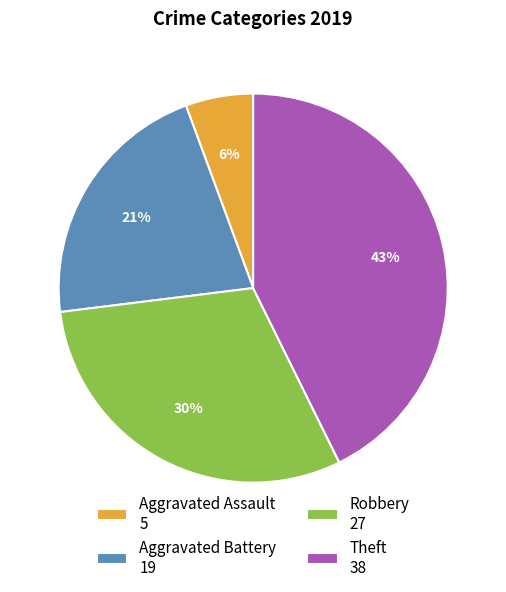

Is it true that Robbery is 30% of the pie?

True